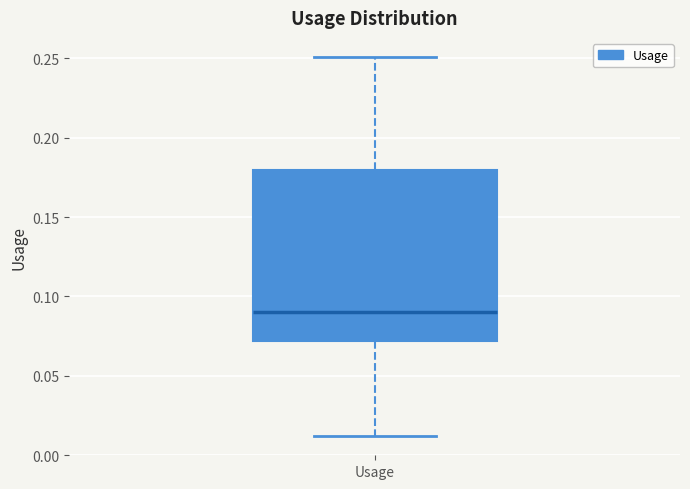

Transcribe this box plot: give where the median line is, the range the box spans, and where the two whiskers end, as read against the y-axis. The values are not printed on the chart, so give them approximately, as read against the axis.

median 0.09, box 0.07 to 0.18, whiskers 0.01 to 0.25